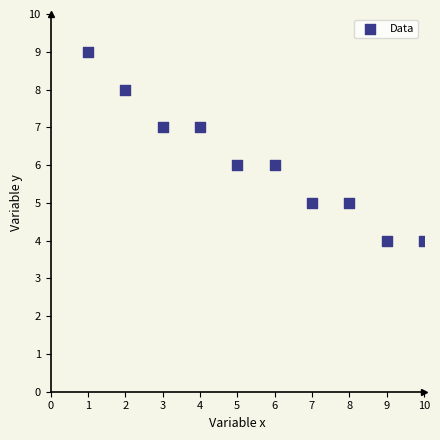

What is the average X value?

6